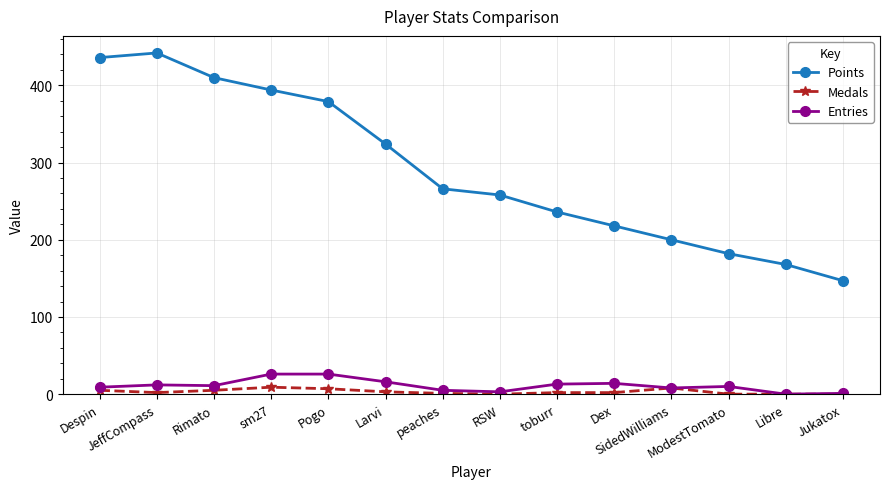

The Medals series shows 0 at RSW. True or false?

True